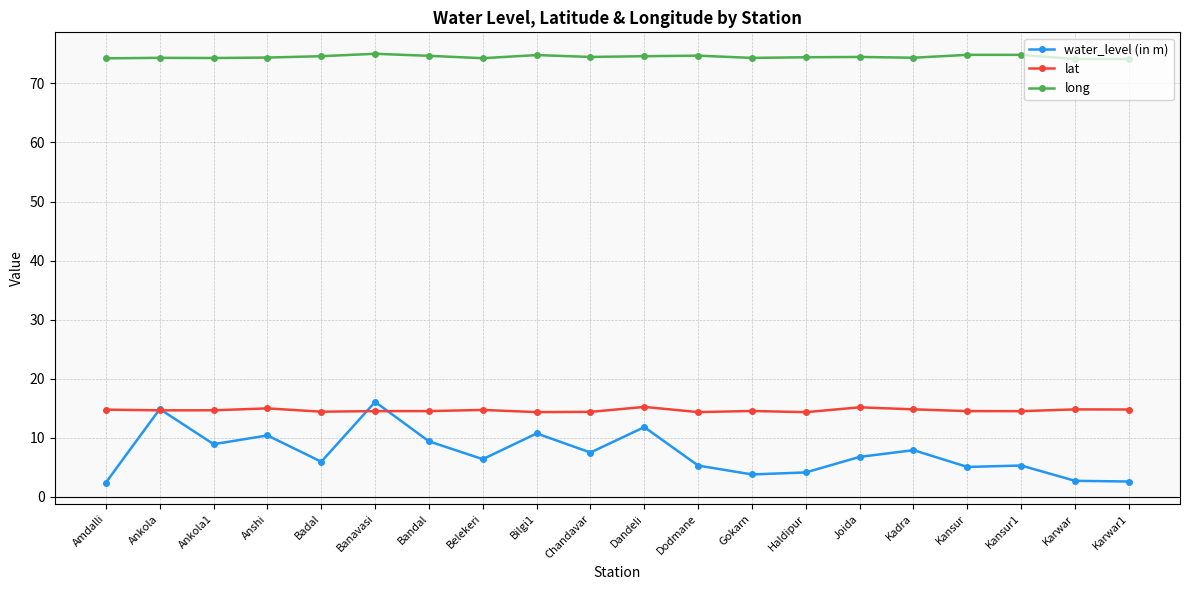

What is the difference between the maximum and second lowest values in the lat series?

0.9